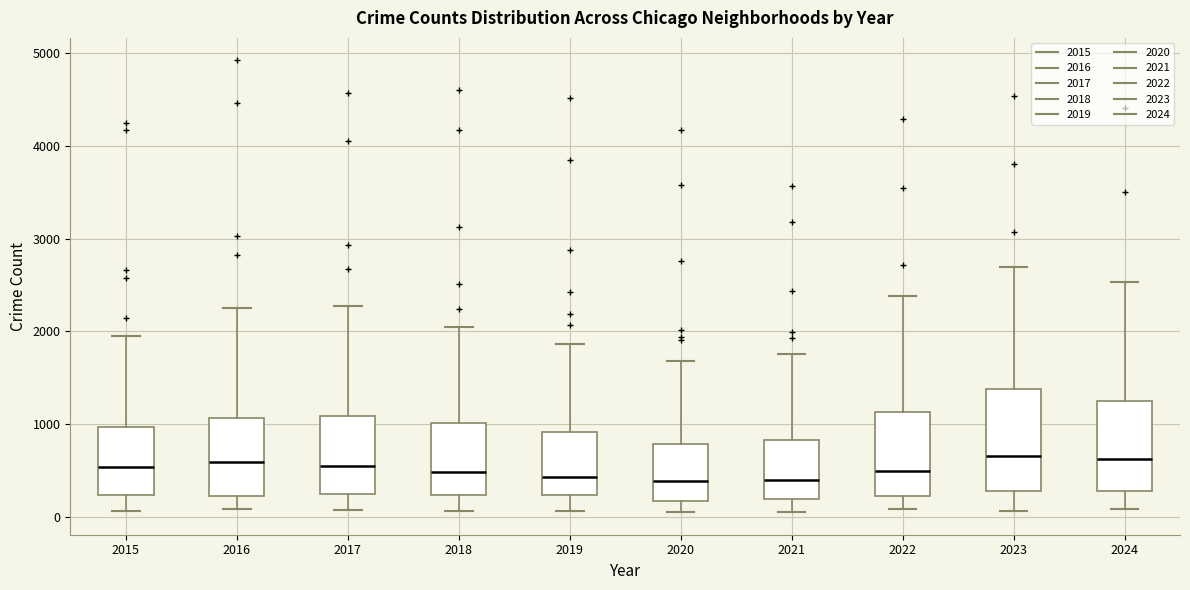

Reading left to right, transcribe this box plot: for each box, give where its median line is, the range the box spans, and where its two whiskers end, as read against the y-axis. The values are not printed on the chart, so give them approximately, as read against the axis.

2015: median 500, box 200 to 1000, whiskers 100 to 2000
2016: median 600, box 200 to 1100, whiskers 100 to 2200
2017: median 500, box 300 to 1100, whiskers 100 to 2300
2018: median 500, box 200 to 1000, whiskers 100 to 2000
2019: median 400, box 200 to 900, whiskers 100 to 1900
2020: median 400, box 200 to 800, whiskers 100 to 1700
2021: median 400, box 200 to 800, whiskers 100 to 1800
2022: median 500, box 200 to 1100, whiskers 100 to 2400
2023: median 700, box 300 to 1400, whiskers 100 to 2700
2024: median 600, box 300 to 1300, whiskers 100 to 2500